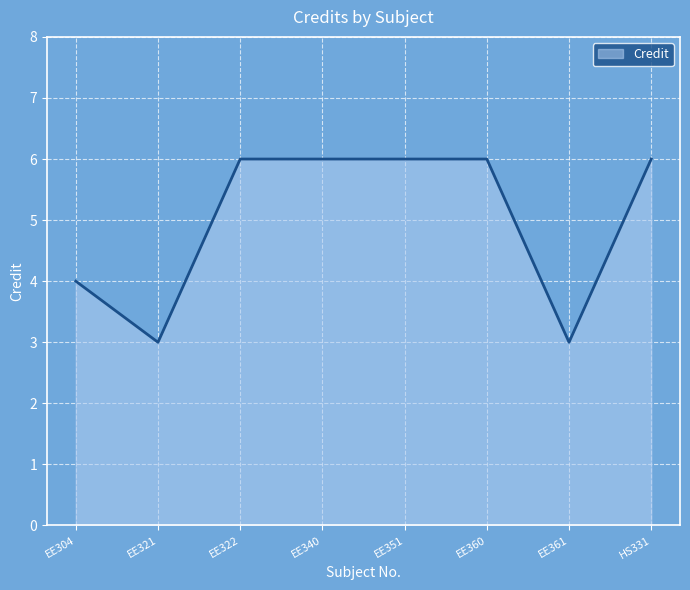

The value at EE361 is 3. True or false?

True